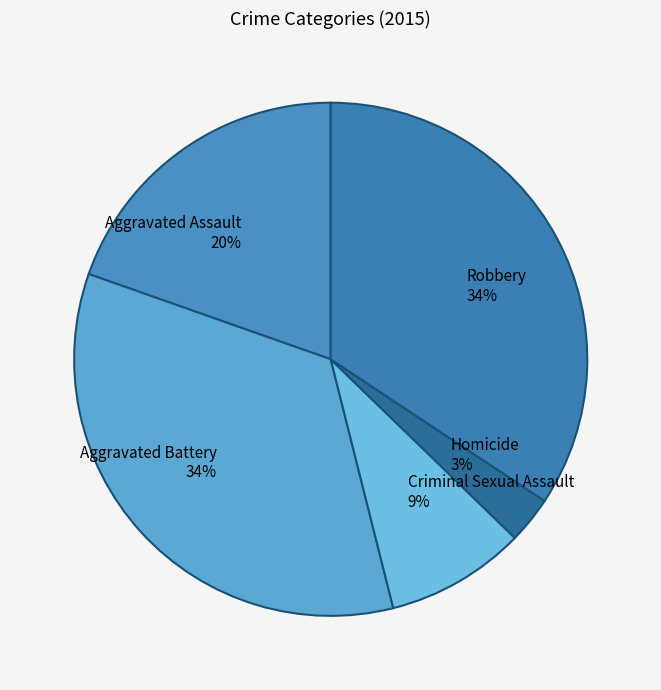

Between Criminal Sexual Assault and Homicide, which is larger?

Criminal Sexual Assault